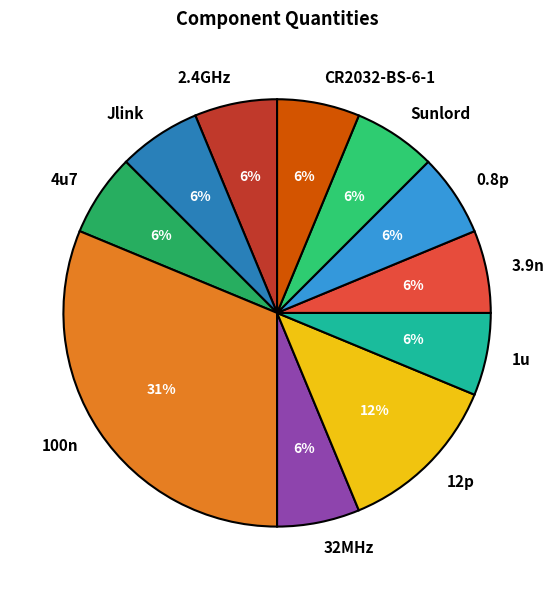

What is the ratio of the value at 4u7 to the value at 3.9n?

1.0